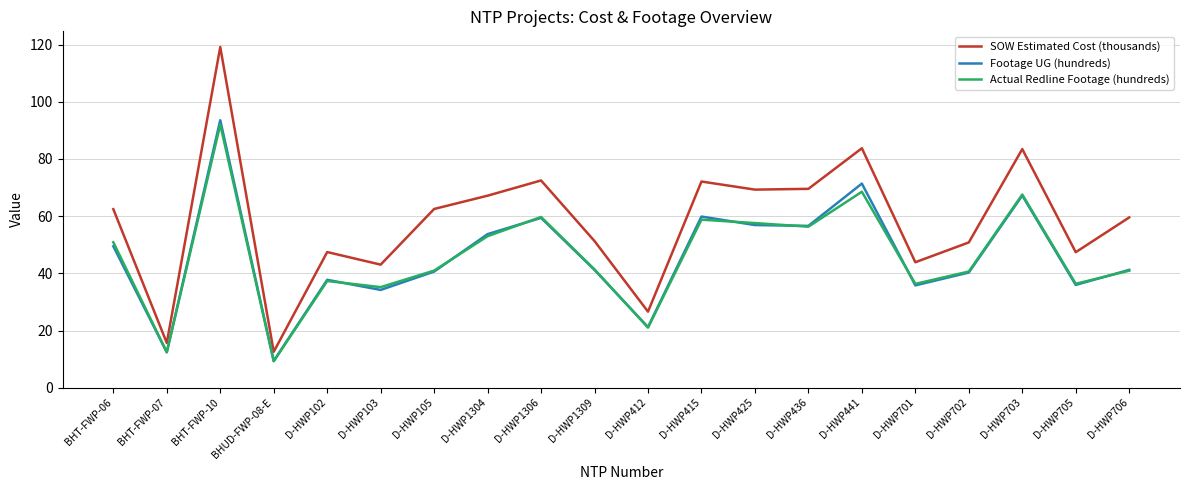

Which series has the largest range (max minus min)?

SOW Estimated Cost (thousands)